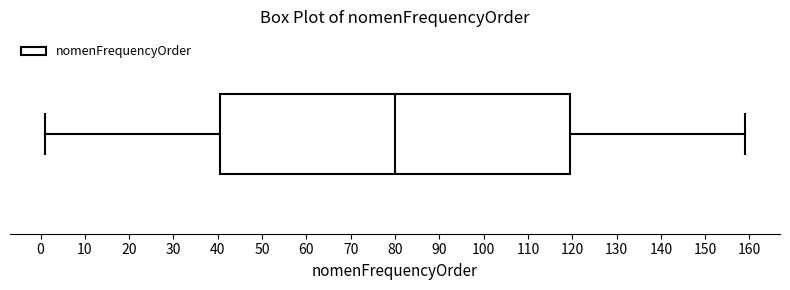

Where does the left whisker of the box end on the x-axis? The values are not printed on the chart, so give them approximately, as read against the axis.

1